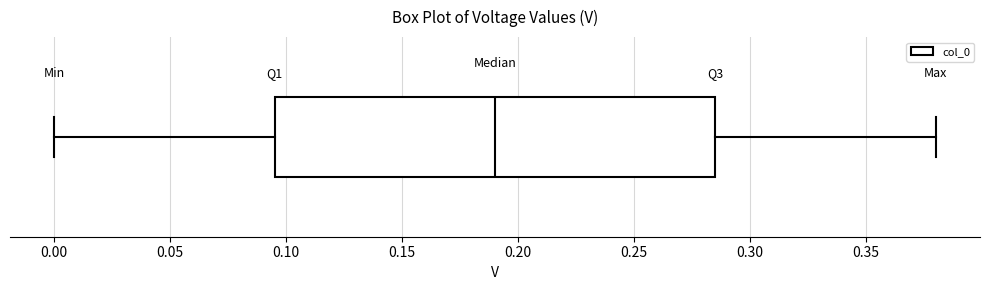

Transcribe this box plot: give where the median line is, the range the box spans, and where the two whiskers end, as read against the x-axis. The values are not printed on the chart, so give them approximately, as read against the axis.

median 0.190, box 0.095 to 0.285, whiskers 0.000 to 0.380